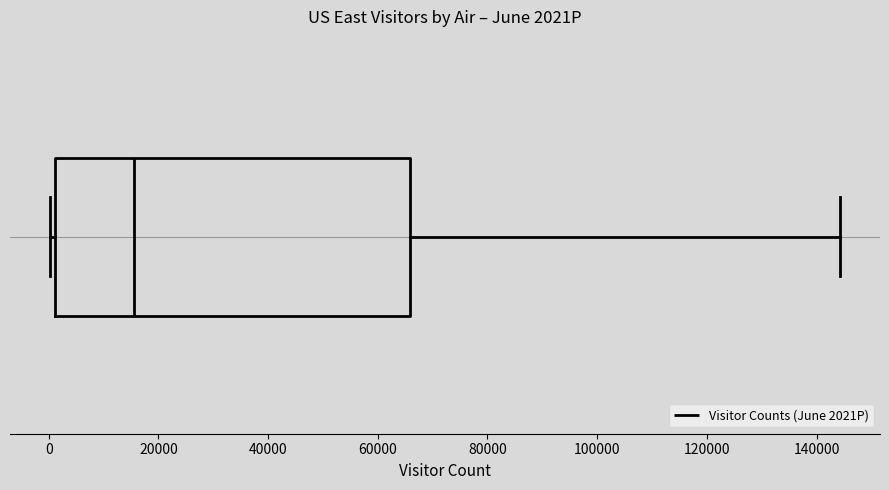

Transcribe this box plot: give where the median line is, the range the box spans, and where the two whiskers end, as read against the x-axis. The values are not printed on the chart, so give them approximately, as read against the axis.

median 16000, box 2000 to 66000, whiskers 0 to 144000